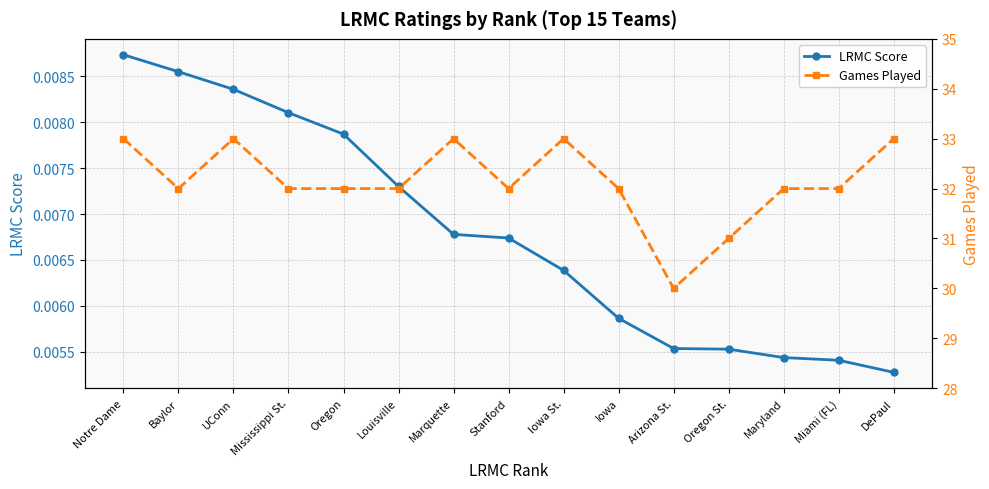

How many values in the Games Played series are below 32?

2